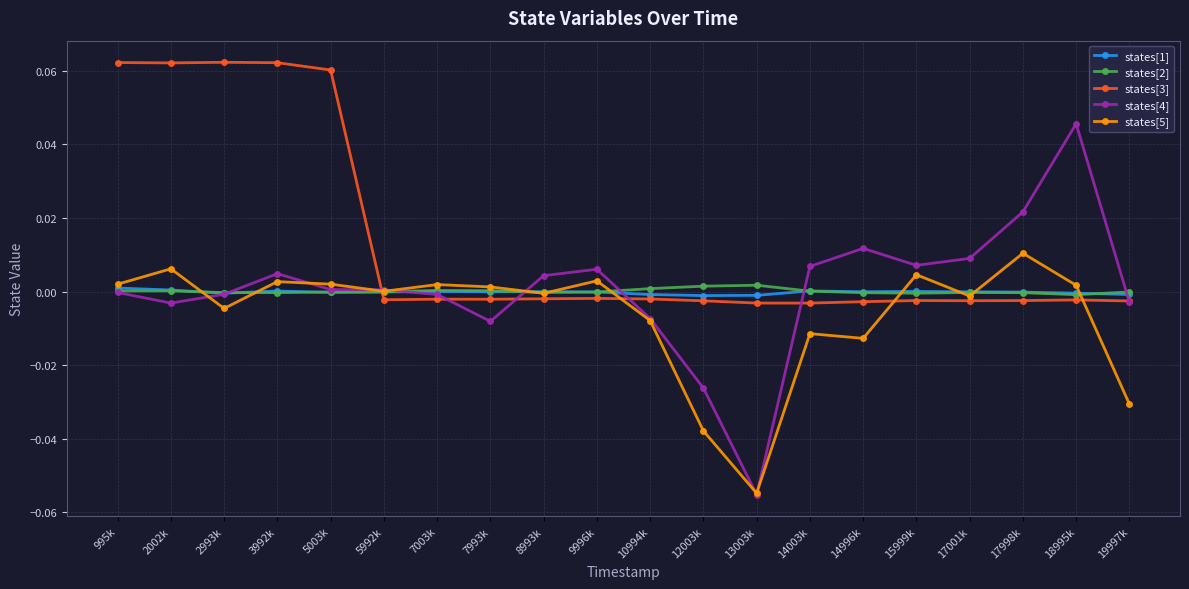

True or false: states[4] has more than 2 points higher than both neighbors.

True